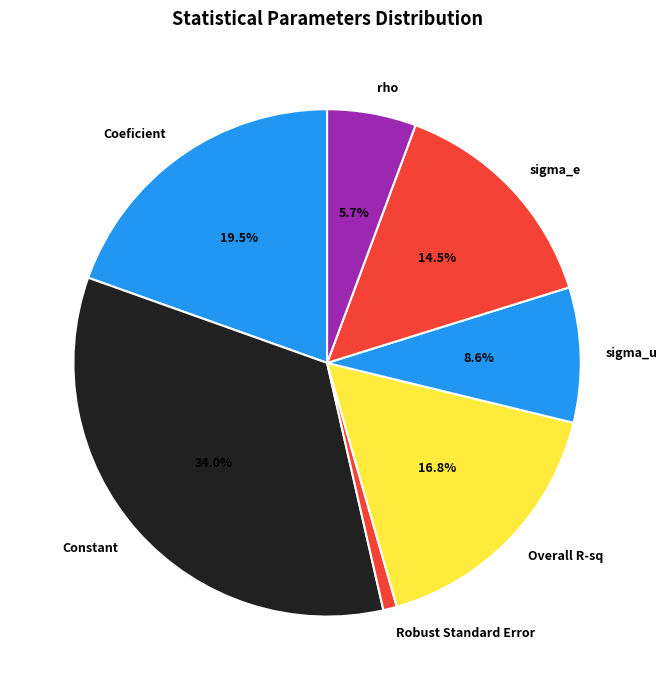

What percentage is NOT represented by Coeficient?

80.5%